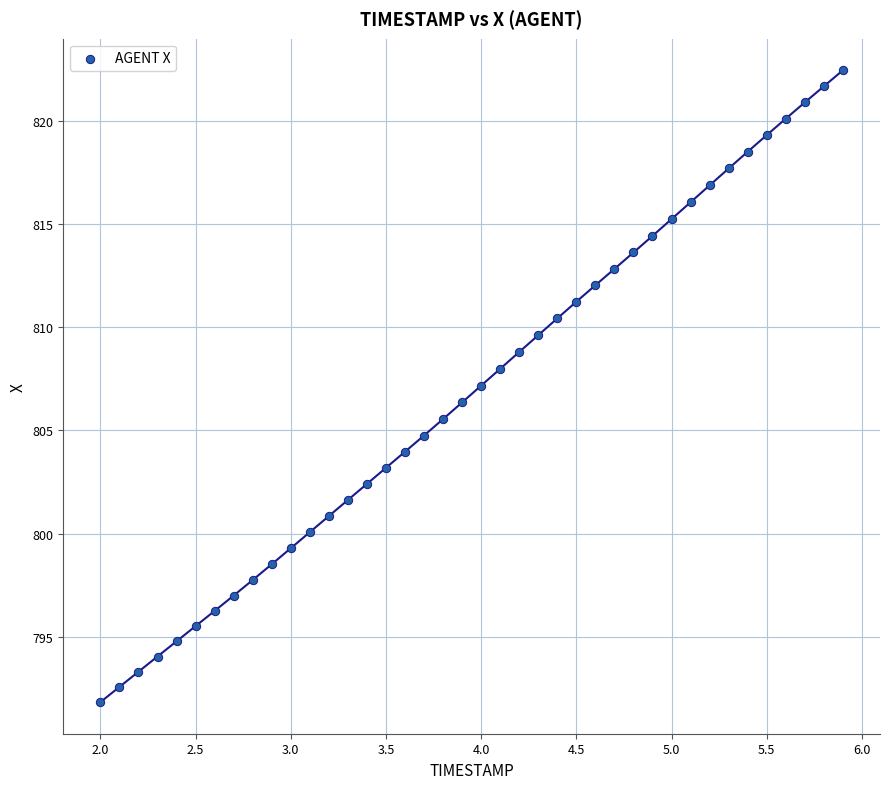

What is the range of X values (max minus min)?

3.9